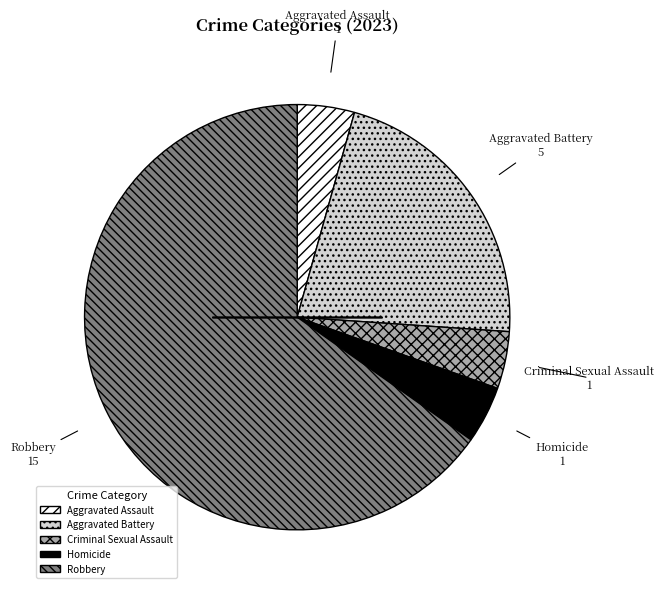

What is the largest slice in the pie chart?

Robbery